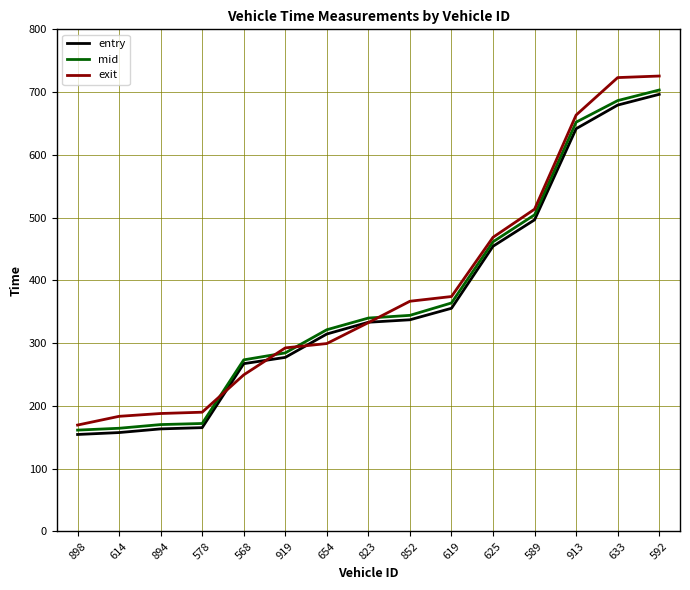

True or false: exit and entry cross at least once.

True